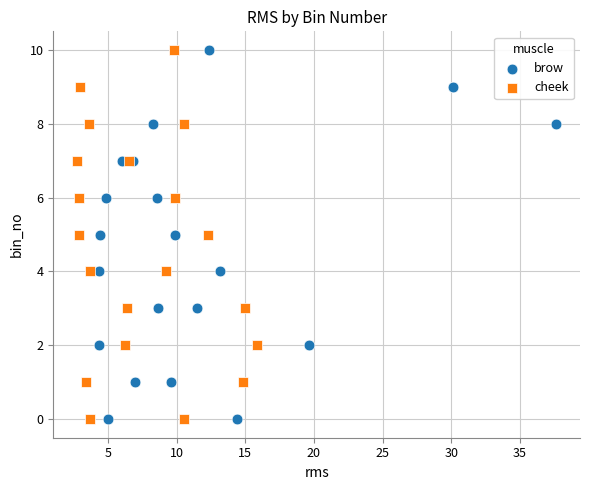

What are all the series names shown in the legend?

brow, cheek